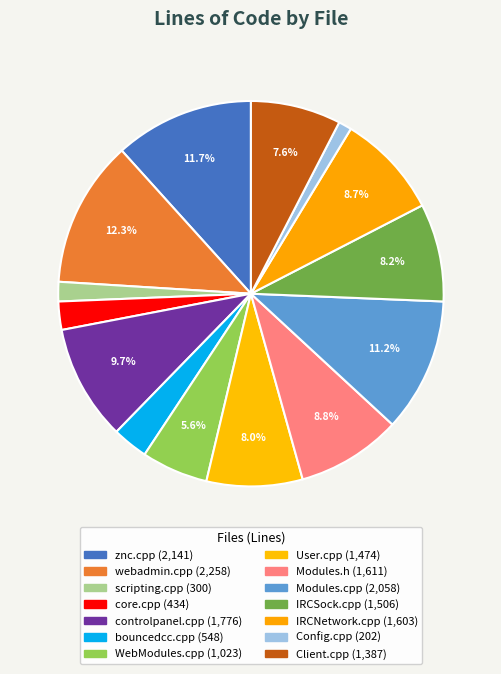

What percentage is the Config.cpp slice, to the nearest percent?

1%